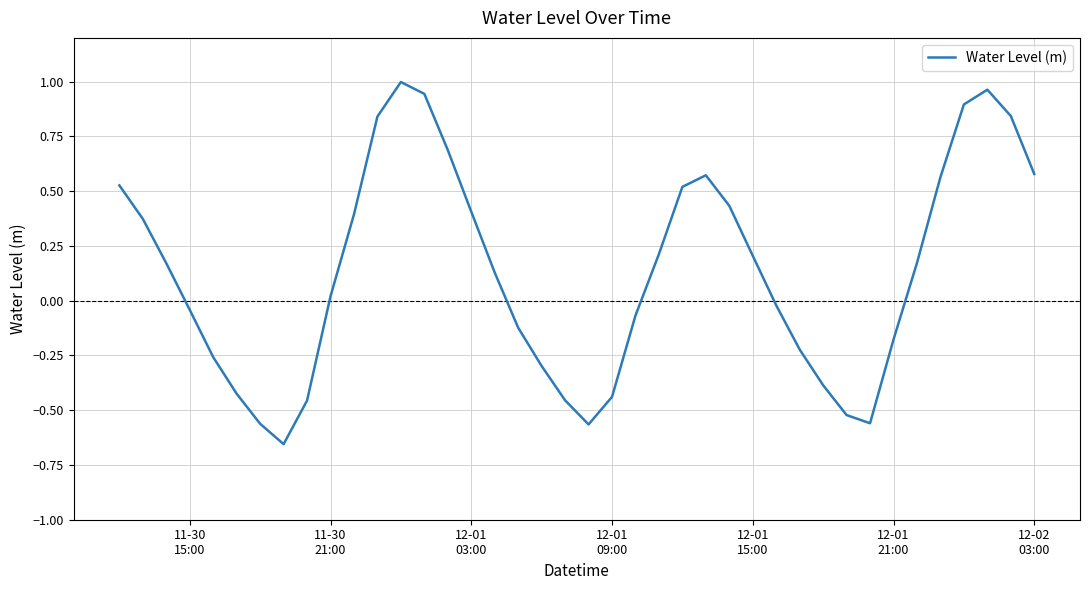

What is the difference between the maximum and minimum values?

1.7